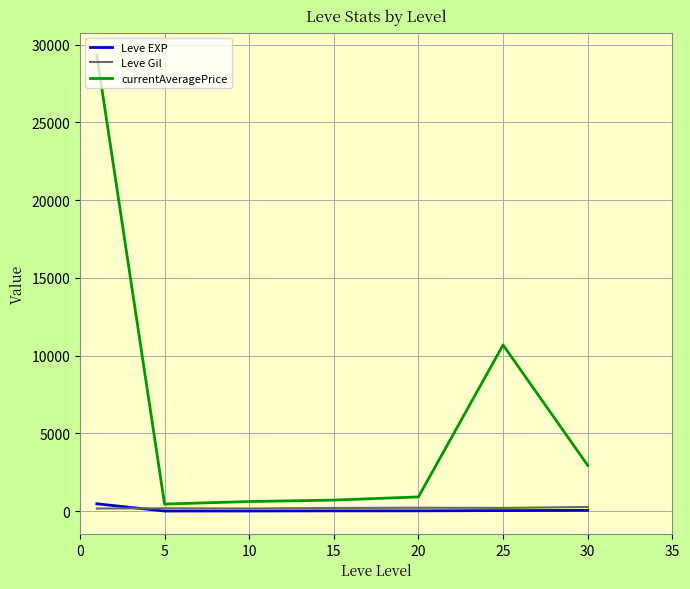

What is the maximum value shown in the chart?

29309.8